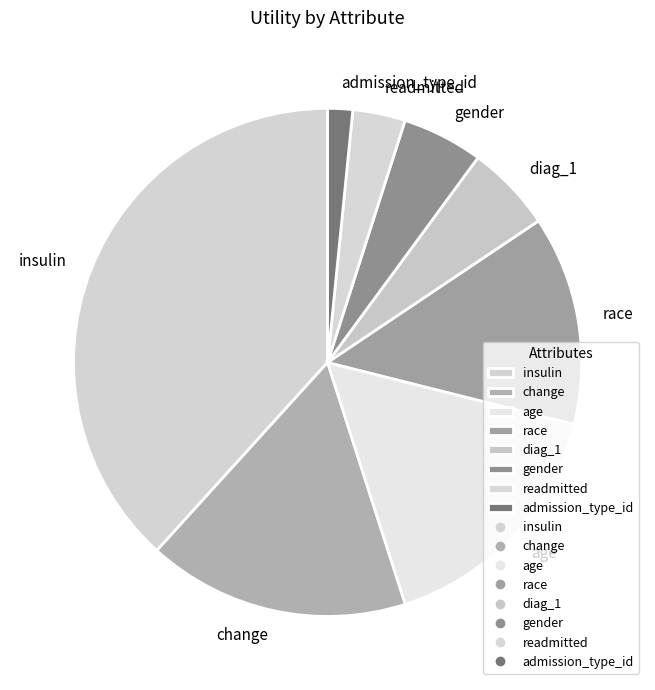

Which slice is the smallest?

admission_type_id